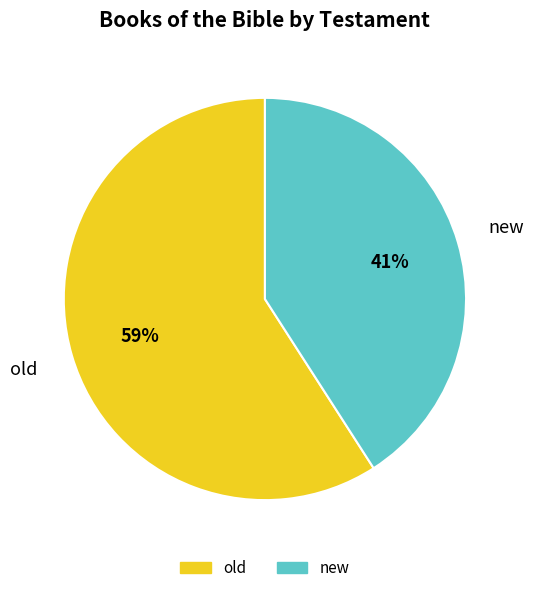

Which slice is the largest?

old